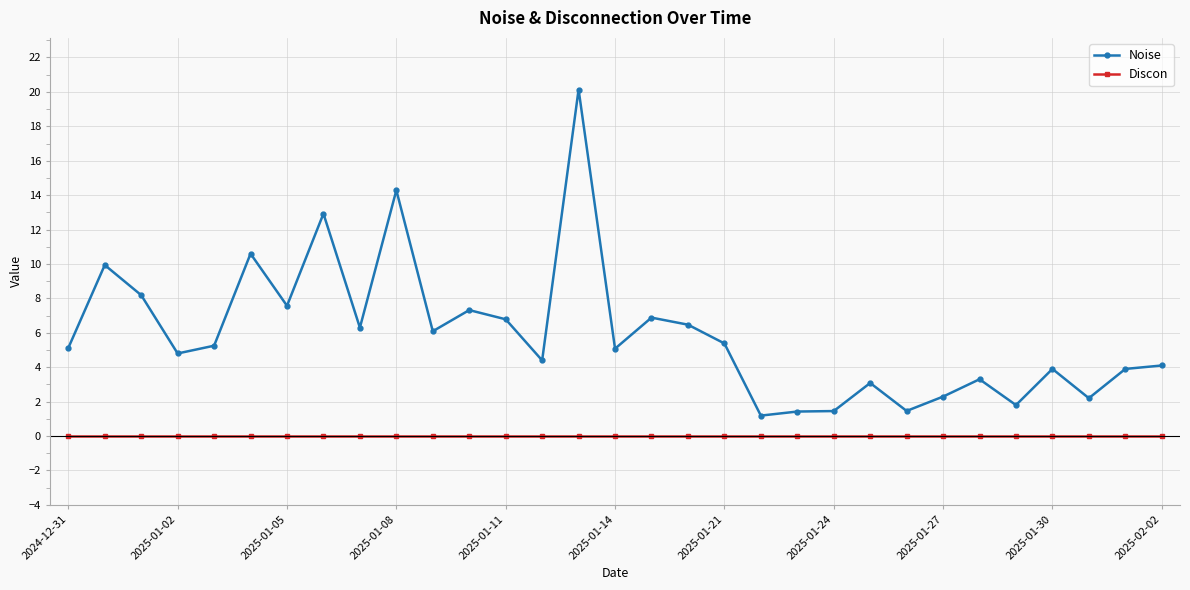

Rank the series by their average value, from highest to lowest.

Noise, Discon